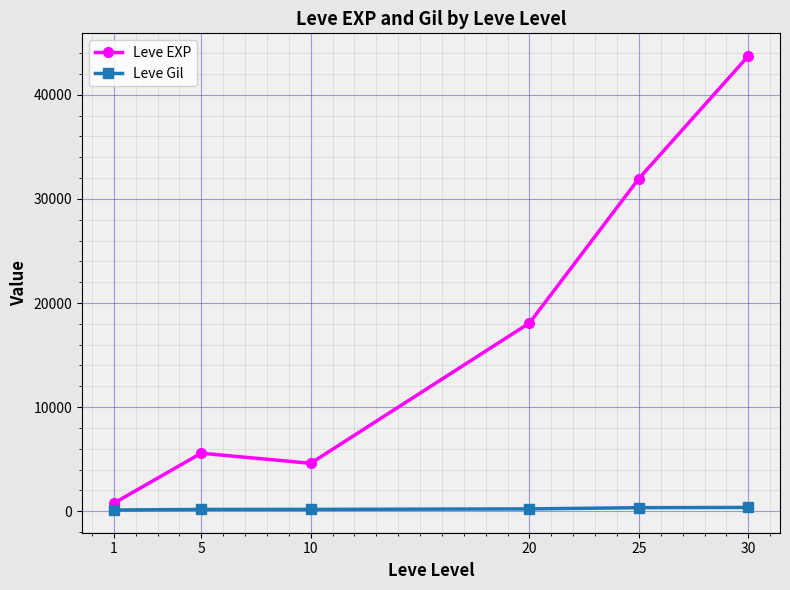

What is the maximum value shown in the chart?

43730.0